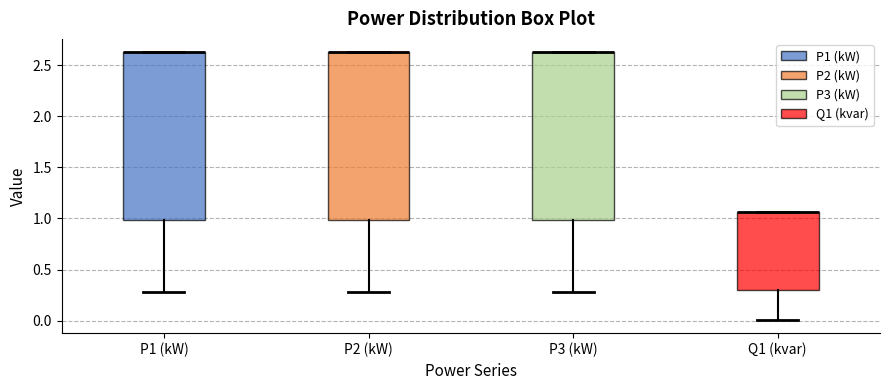

Reading left to right, transcribe this box plot: for each box, give where its median line is, the range the box spans, and where its two whiskers end, as read against the y-axis. The values are not printed on the chart, so give them approximately, as read against the axis.

P1 (kW): median 2.65 (drawn on the box's upper edge), box 1.00 to 2.65, whiskers 0.30 to 2.65
P2 (kW): median 2.65 (drawn on the box's upper edge), box 1.00 to 2.65, whiskers 0.30 to 2.65
P3 (kW): median 2.65 (drawn on the box's upper edge), box 1.00 to 2.65, whiskers 0.30 to 2.65
Q1 (kvar): median 1.05 (drawn on the box's upper edge), box 0.30 to 1.05, whiskers 0.00 to 1.05